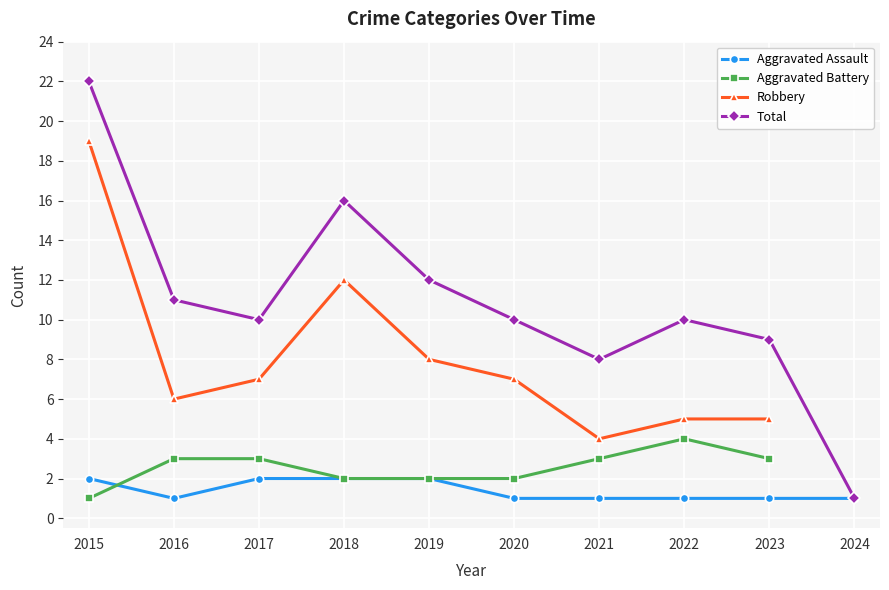

What is the value of the Aggravated Assault point at the 5th from the left?

2